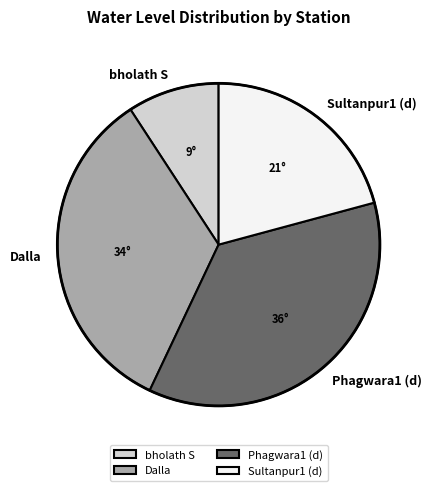

Which slice is the largest?

Phagwara1 (d)